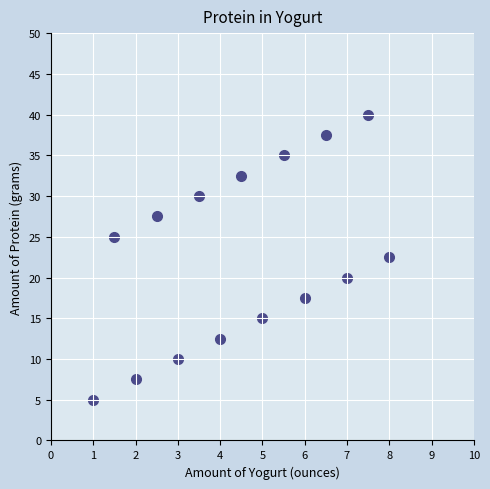

What Y value in the scatter plot is closest to 22?

22.5